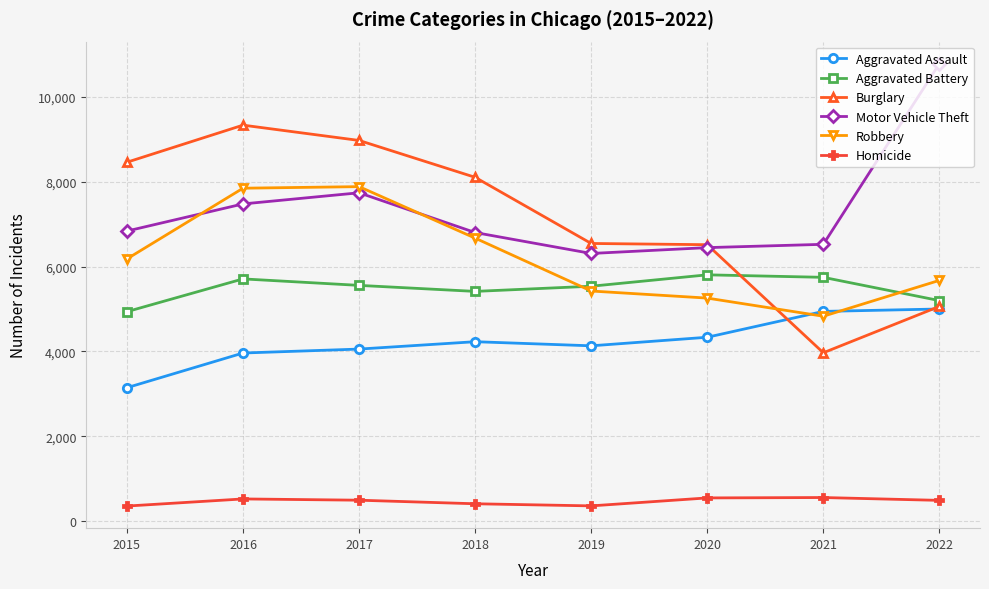

True or false: Robbery has a value of 1890 at 2016.

False